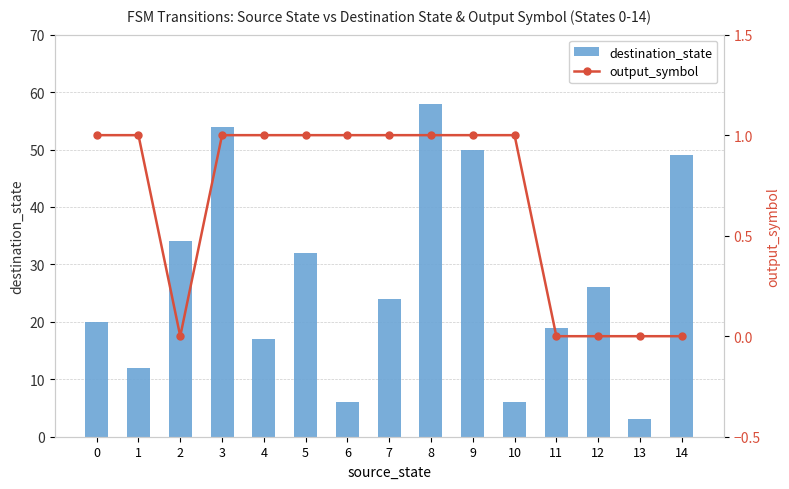

Reading right to left, list all the values displayed in this chart.

destination_state: 14=49	13=3	12=26	11=19	10=6	9=50	8=58	7=24	6=6	5=32	4=17	3=54	2=34	1=12	0=20
output_symbol: 14=0	13=0	12=0	11=0	10=1	9=1	8=1	7=1	6=1	5=1	4=1	3=1	2=0	1=1	0=1